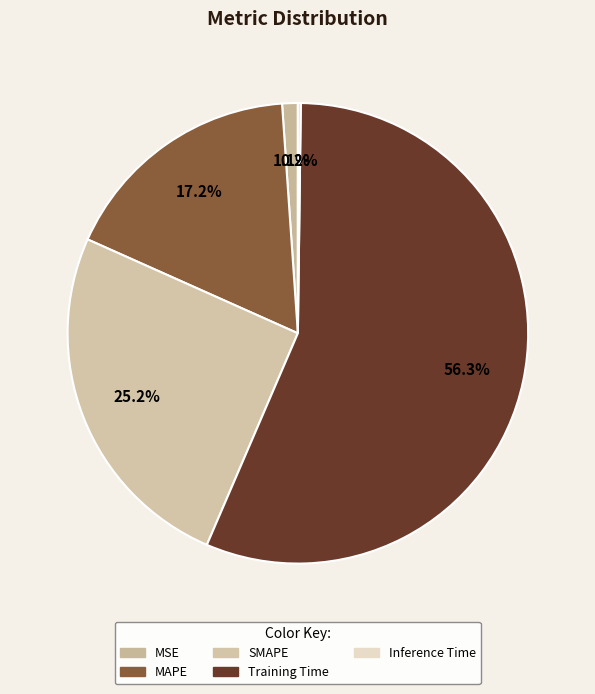

Which slice is the largest?

Training Time